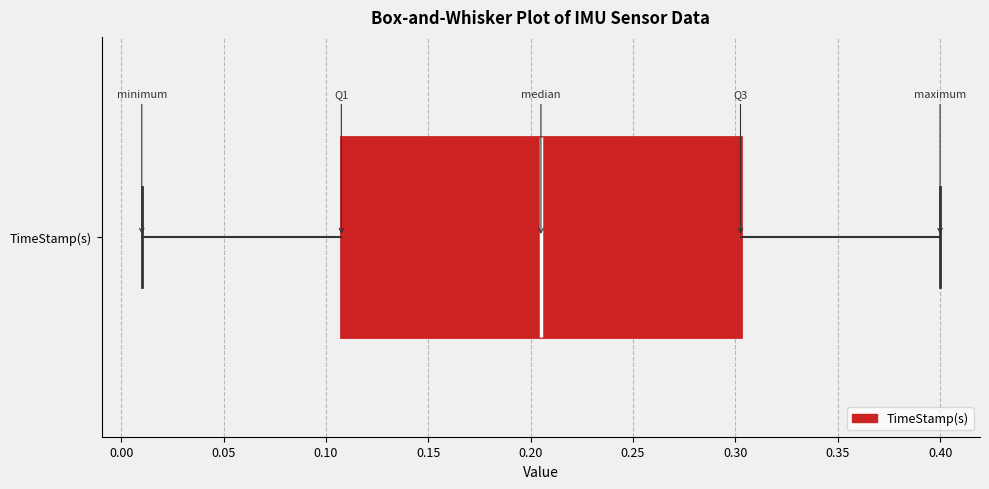

Read this box plot against the x-axis: the position of the median line, the range covered by the box, and the ends of both whiskers. The values are not printed on the chart, so give them approximately, as read against the axis.

median 0.205, box 0.110 to 0.305, whiskers 0.010 to 0.400